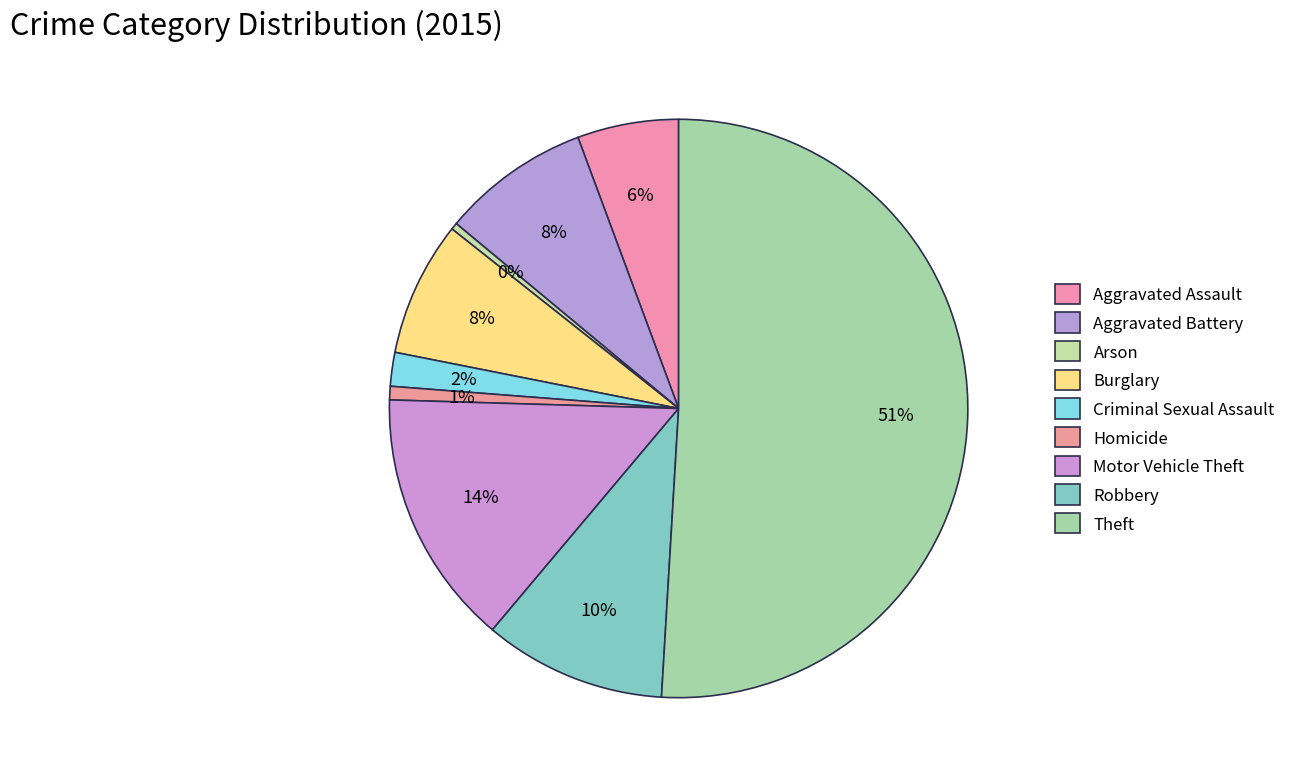

To the nearest percent, what is the combined percentage of Aggravated Assault and Motor Vehicle Theft?

20%